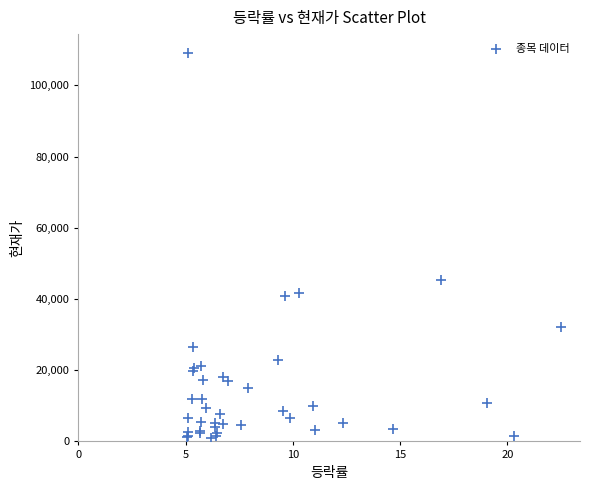

What Y value in the scatter plot is closest to 54962?

45250